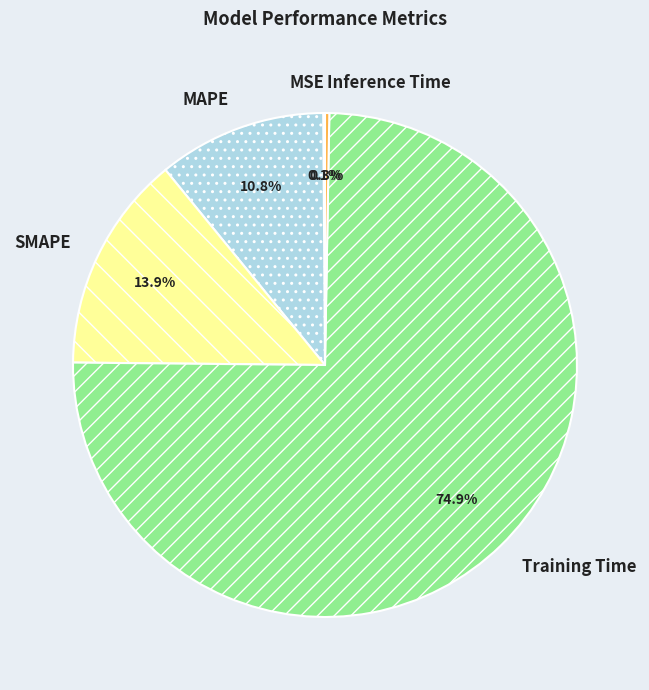

To the nearest percent, what is the difference between the MAPE and SMAPE slice percentages?

3%